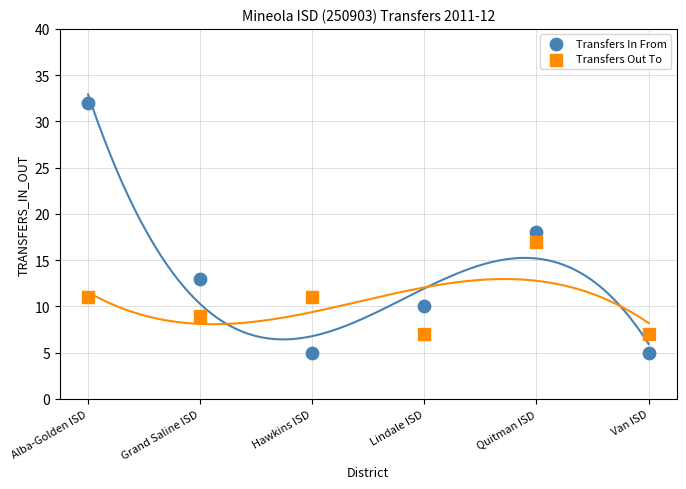

Which series contains the highest Y value?

Transfers In From